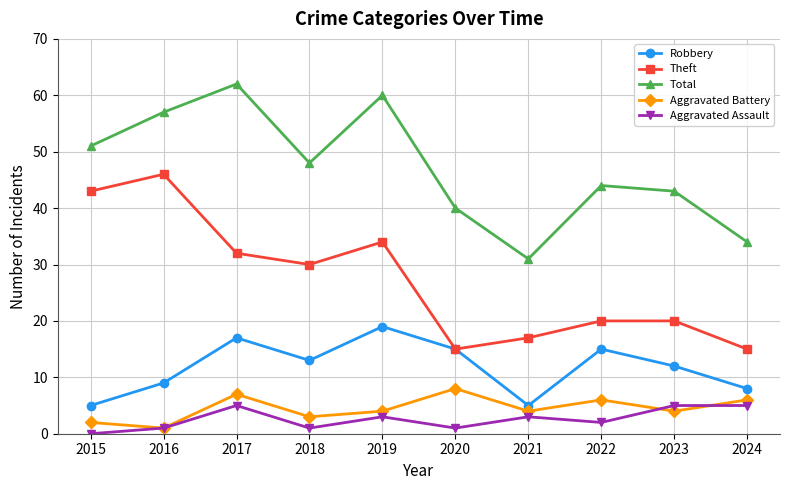

True or false: Aggravated Assault has more than 1 interior local peaks.

True